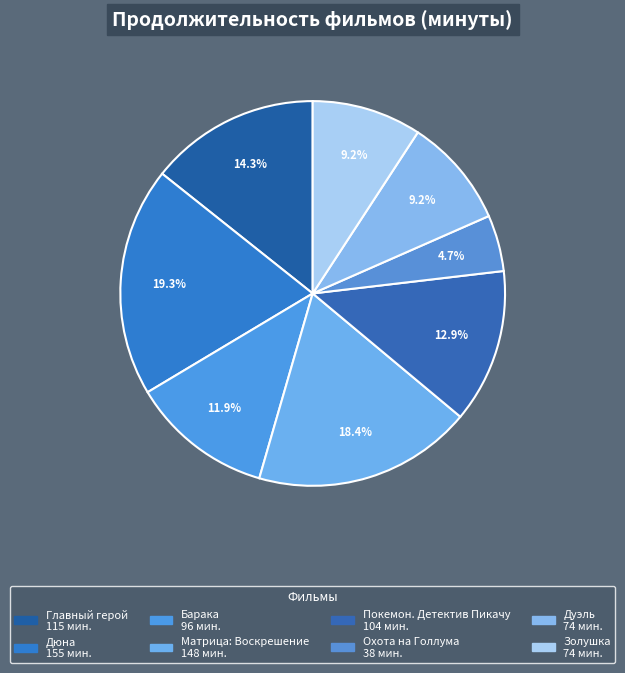

Combined, what portion of the pie is Барака and Дюна?

31.2%